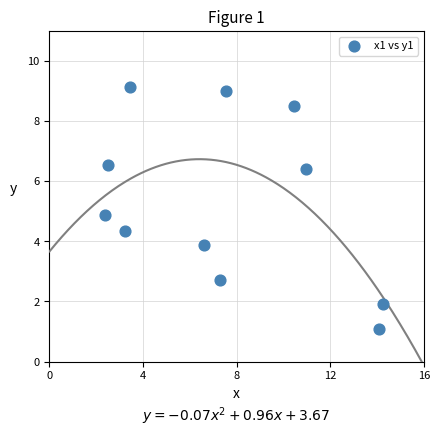

What is the average Y value?

5.3